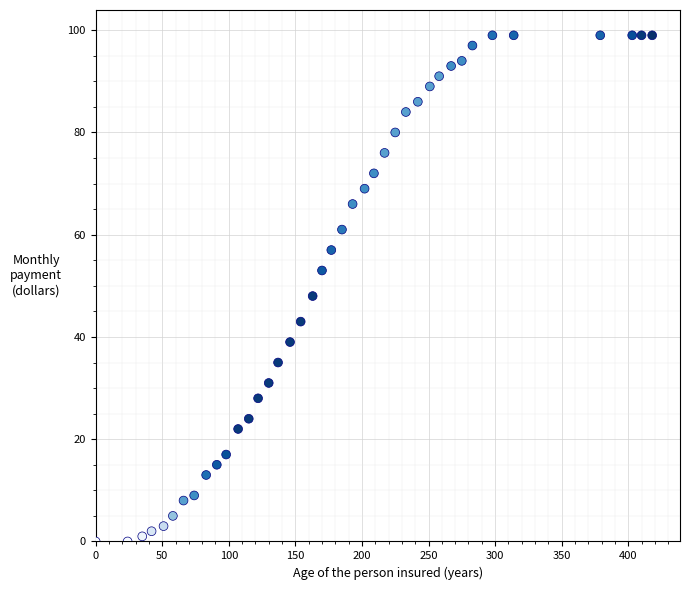

What is the range of X values (max minus min)?

418